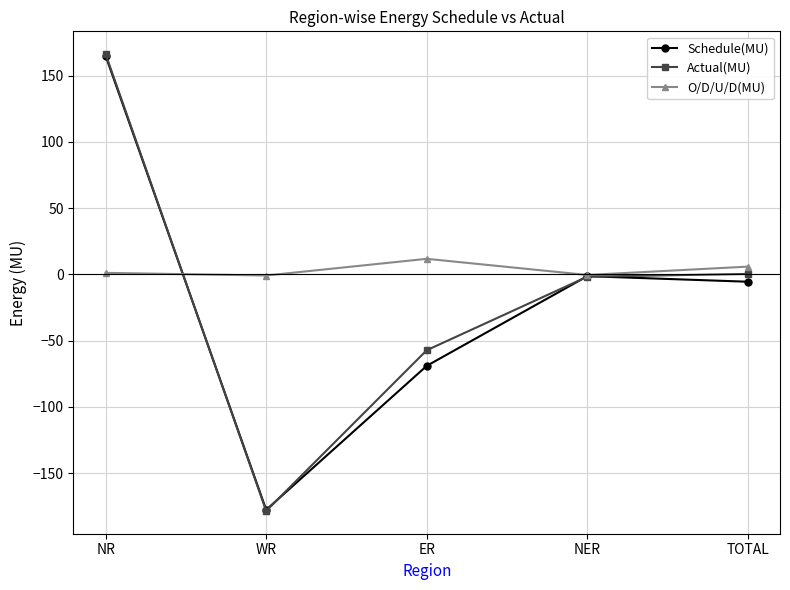

What is the maximum value shown in the chart?

166.3